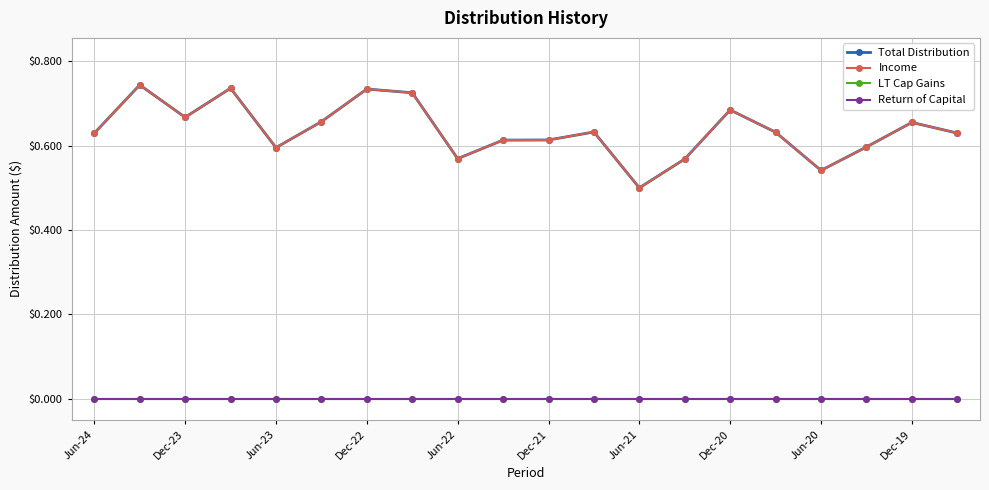

How many lines are shown in the chart?

4